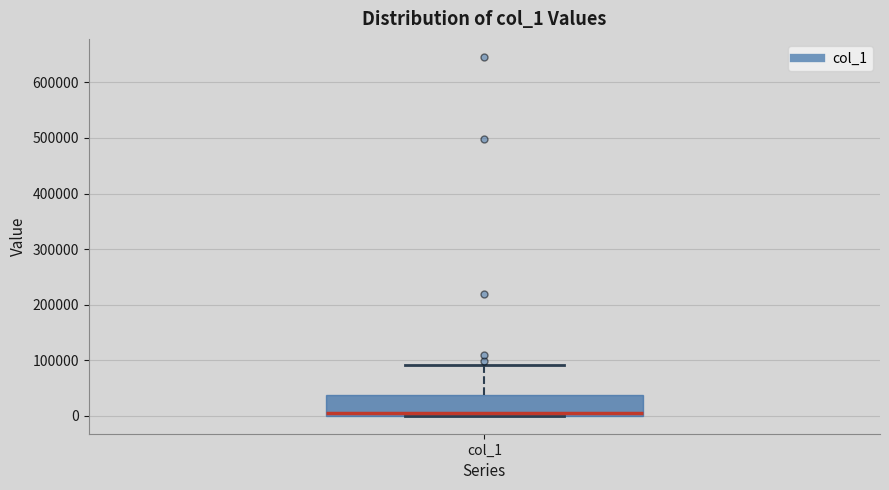

Where is the lower edge of the box for col_1 on the y-axis? The values are not printed on the chart, so give them approximately, as read against the axis.

0